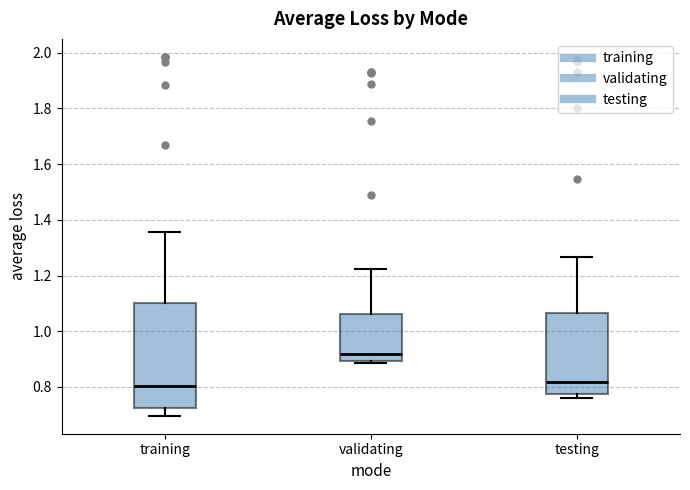

Where does the lower whisker of the box for training end on the y-axis? The values are not printed on the chart, so give them approximately, as read against the axis.

0.70